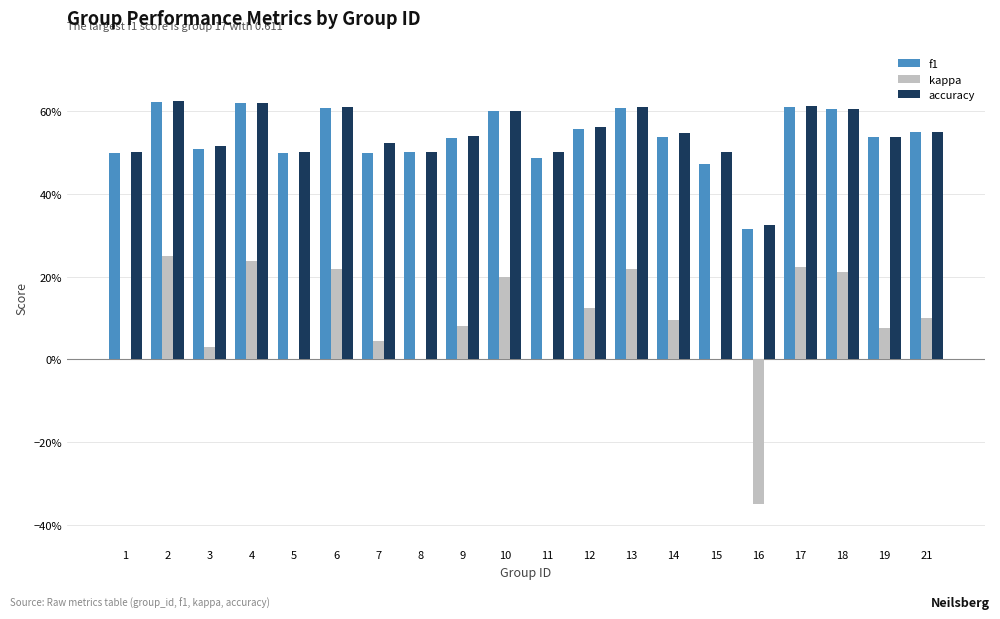

Which category has the lowest value across all series?

16